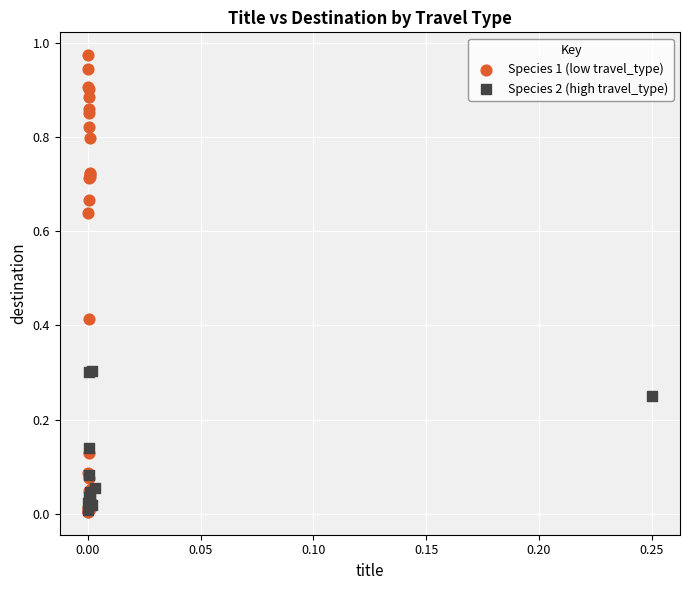

Which series contains the highest Y value?

Species 1 (low travel_type)